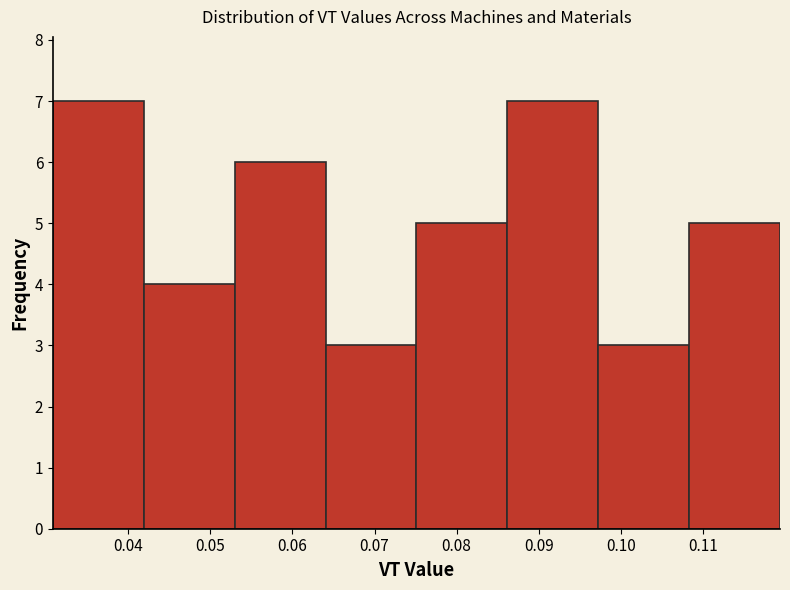

Reading left to right, transcribe this chart: for each bar, give the range it covers on the x-axis and its height. Neither the bar edges nor the heights are printed on the chart, so give them approximately, as read against the axes.

0.031 to 0.042: 7
0.042 to 0.053: 4
0.053 to 0.064: 6
0.064 to 0.075: 3
0.075 to 0.086: 5
0.086 to 0.097: 7
0.097 to 0.108: 3
0.108 to 0.119: 5